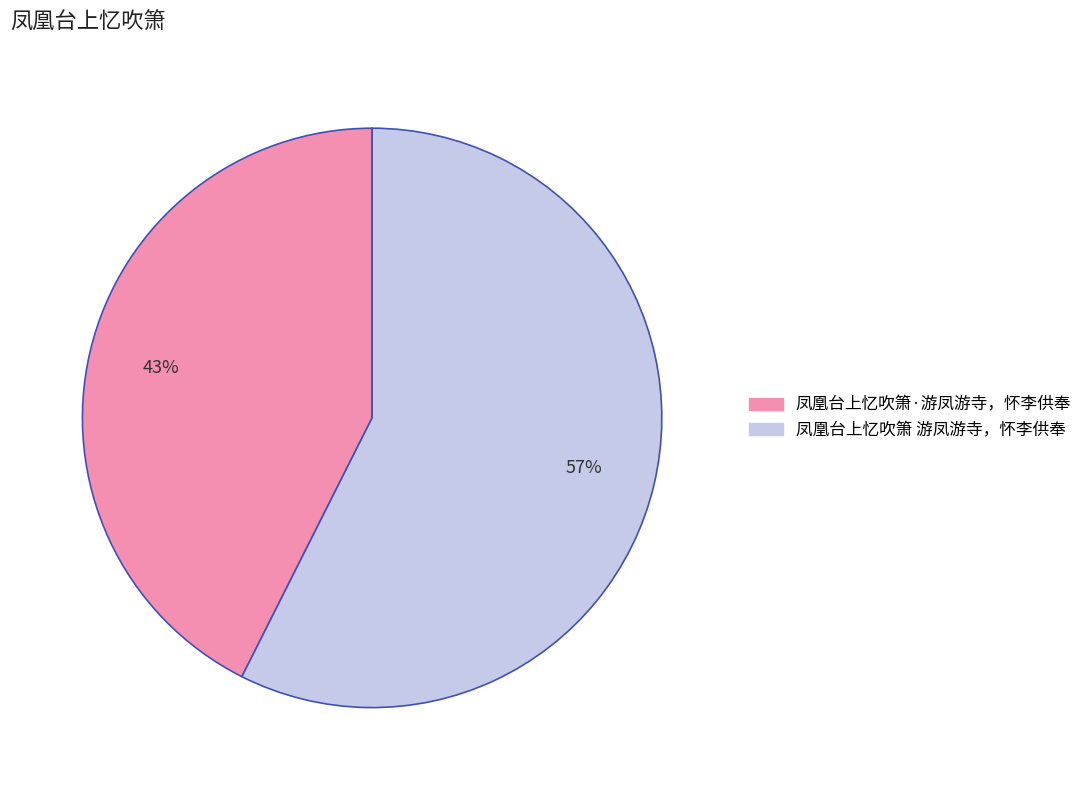

To the nearest percent, what is the combined percentage of 凤凰台上忆吹箫 游凤游寺，怀李供奉 and 凤凰台上忆吹箫·游凤游寺，怀李供奉?

100%